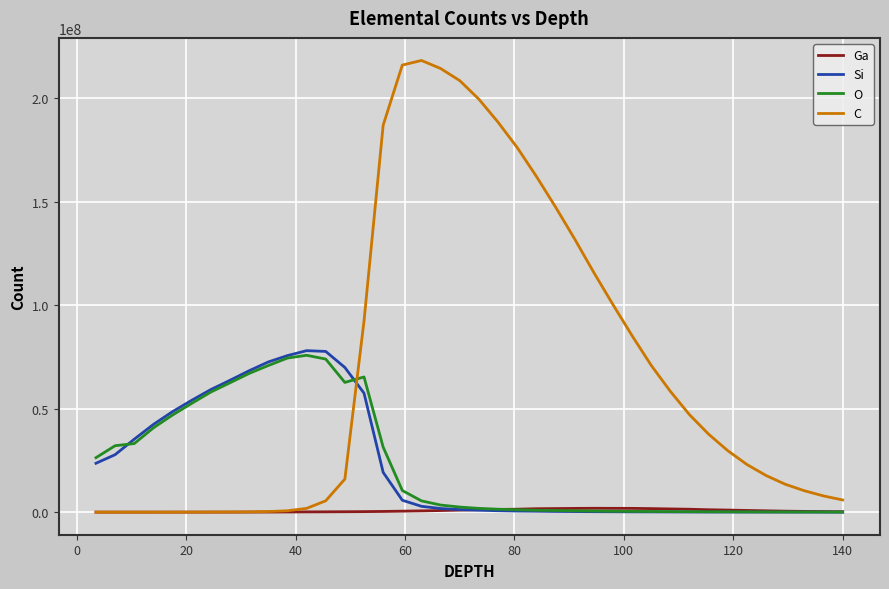

Which series has the largest total across all categories?

C